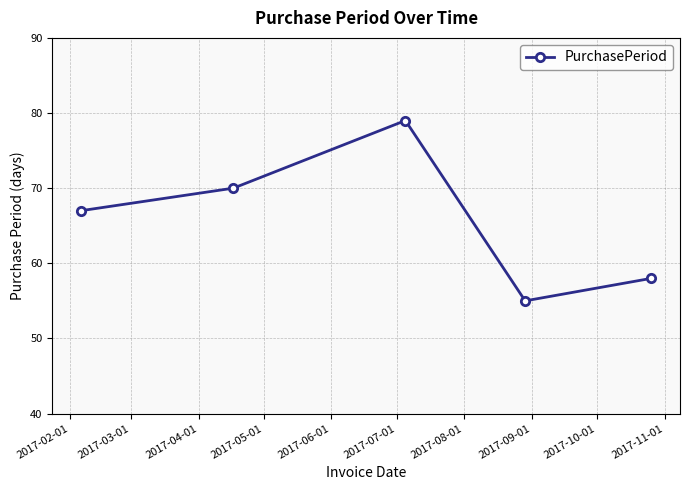

Reading right to left, what are all the values shown in this chart?

58	55	79	70	67